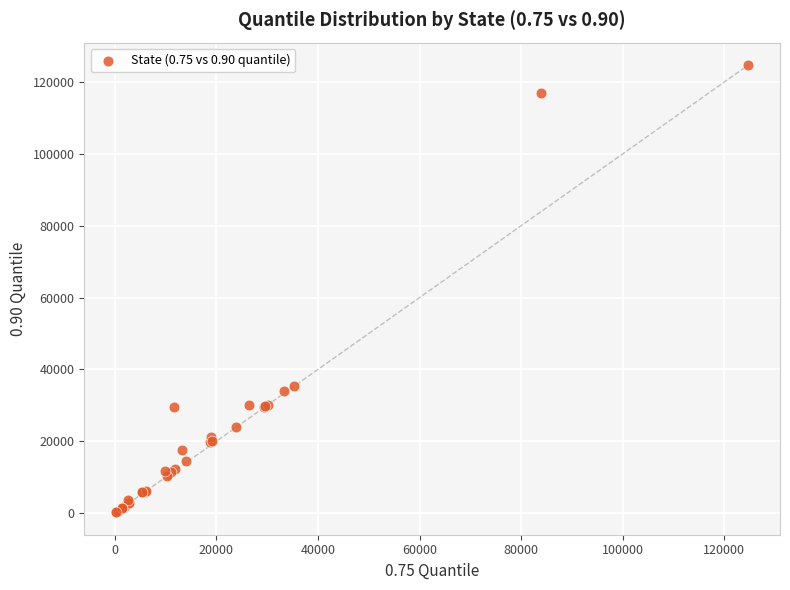

What Y value in the scatter plot is closest to 62522?

35371.0